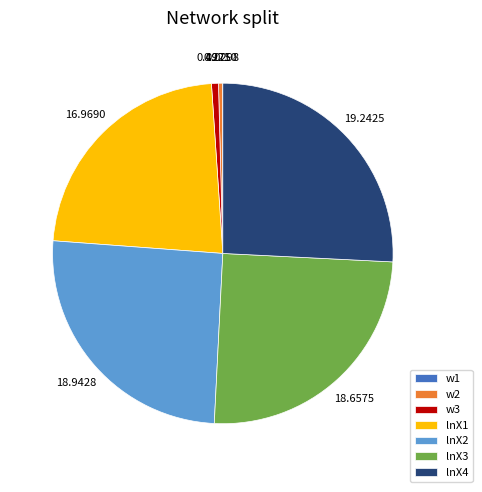

Between lnX2 and w3, which is larger?

lnX2